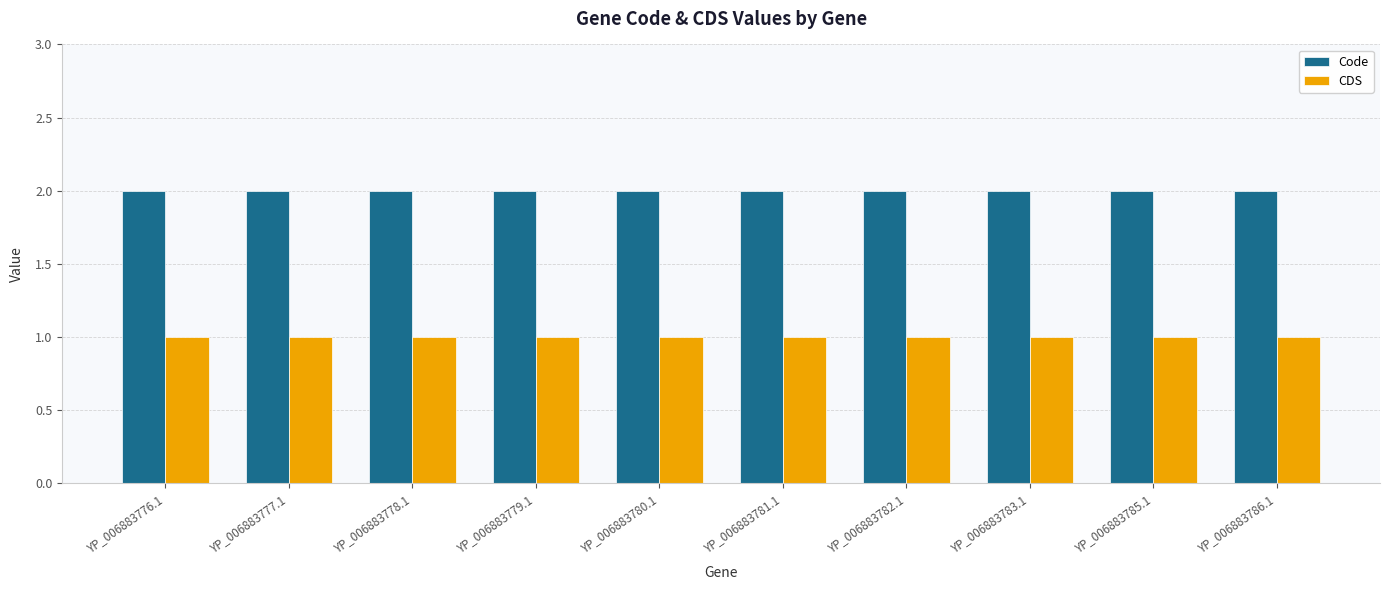

How many bars are there in each group?

2